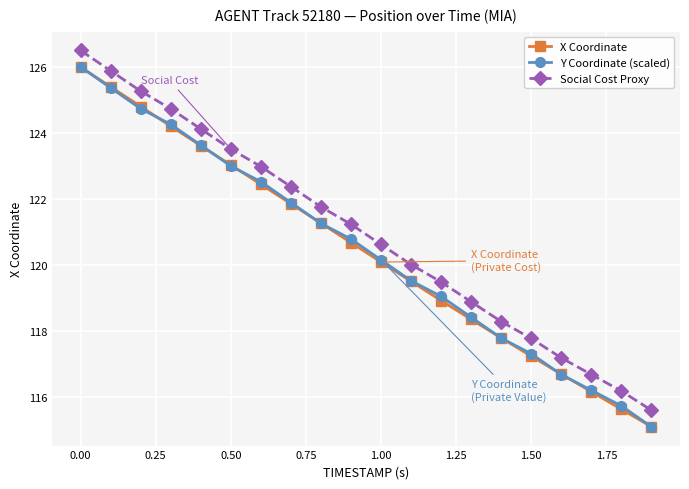

What is the highest value of the Social Cost Proxy series?

126.5